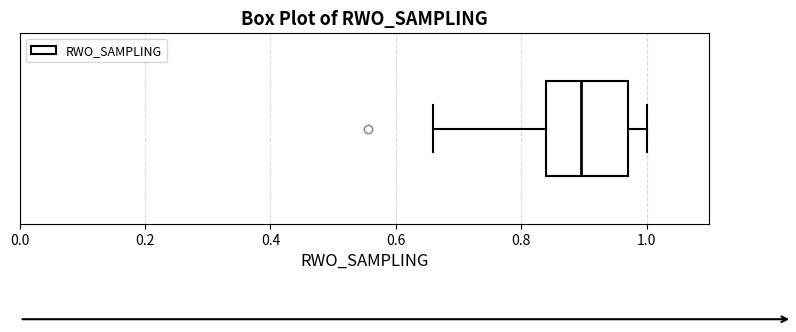

Read this box plot against the x-axis: the position of the median line, the range covered by the box, and the ends of both whiskers. The values are not printed on the chart, so give them approximately, as read against the axis.

median 0.90, box 0.84 to 0.98, whiskers 0.66 to 1.00